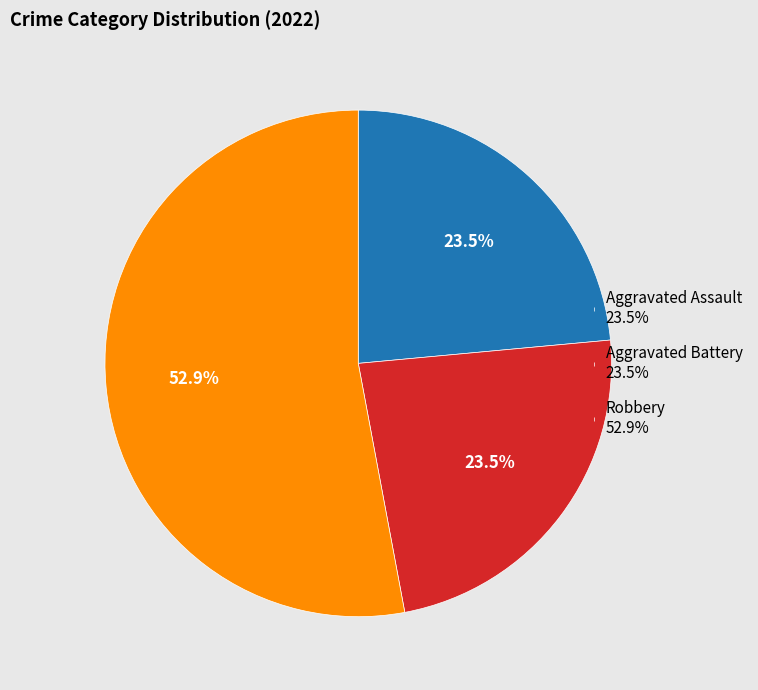

To the nearest percent, what is the difference between the largest and smallest slice percentages?

29%